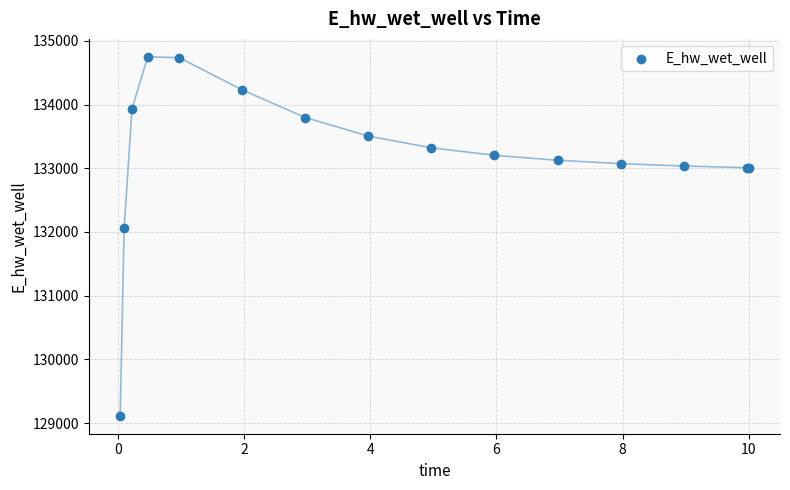

What Y value in the scatter plot is closest to 131931?

132054.5